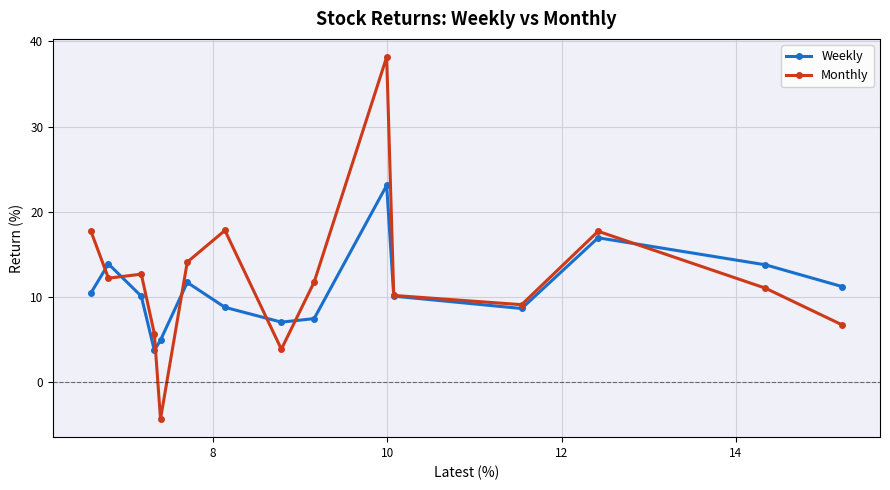

List the series in order of their peak value, lowest first.

Weekly, Monthly